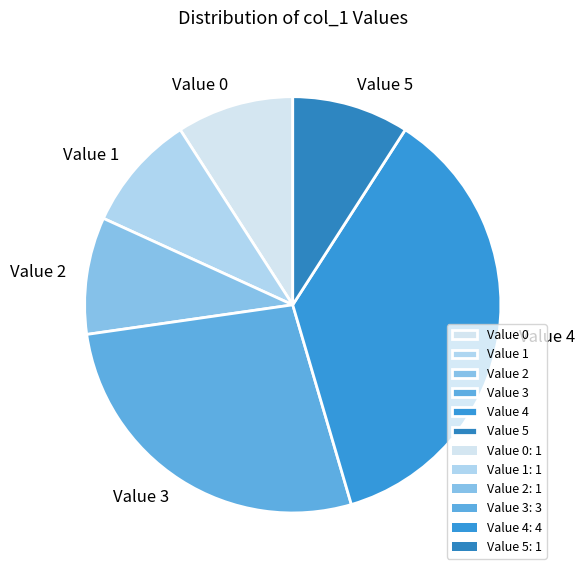

True or false: Value 4 accounts for 36% of the total.

True